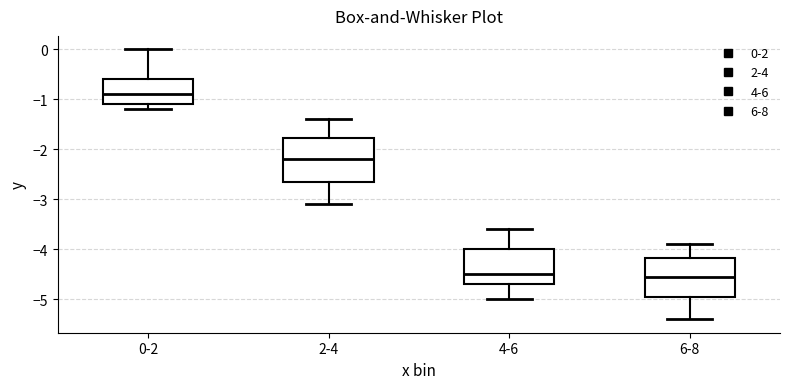

Which box's median line is the highest?

0-2